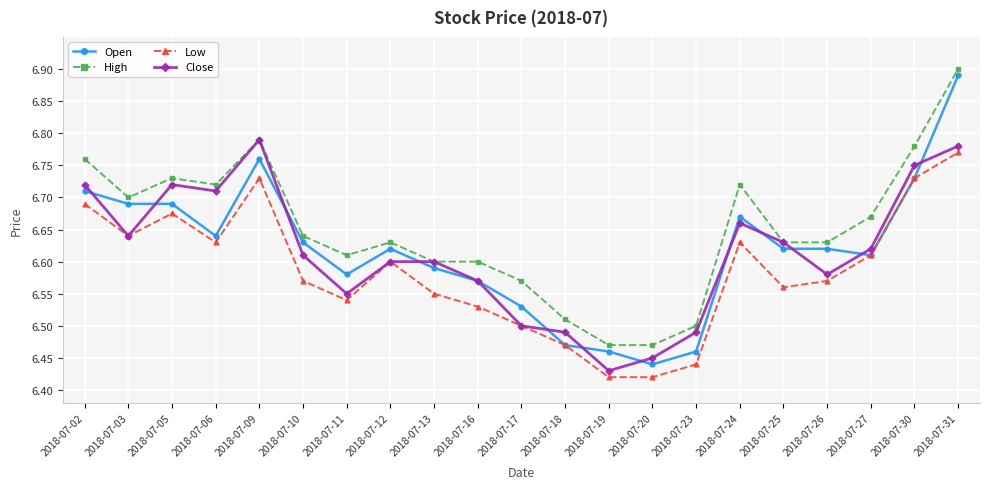

Is it true that Open equals 3.8 at 2018-07-06?

False